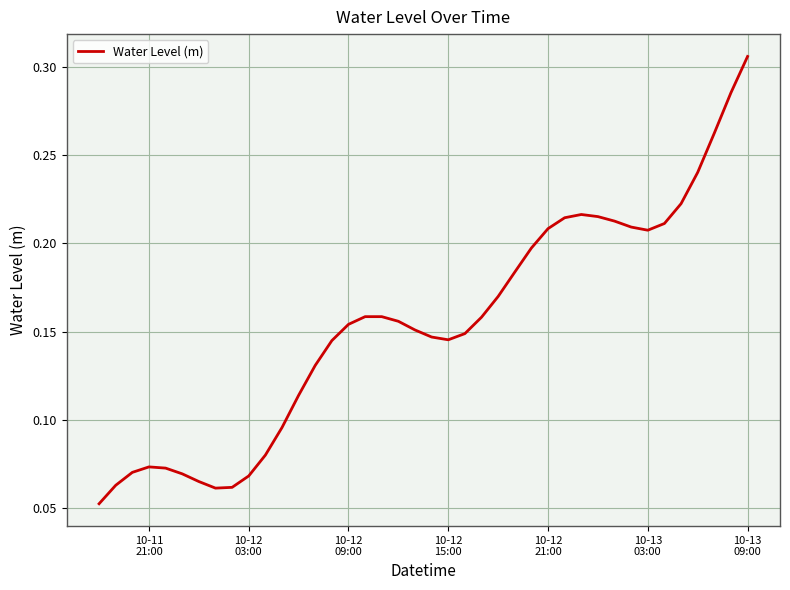

How many values are between 0 and 1?

40